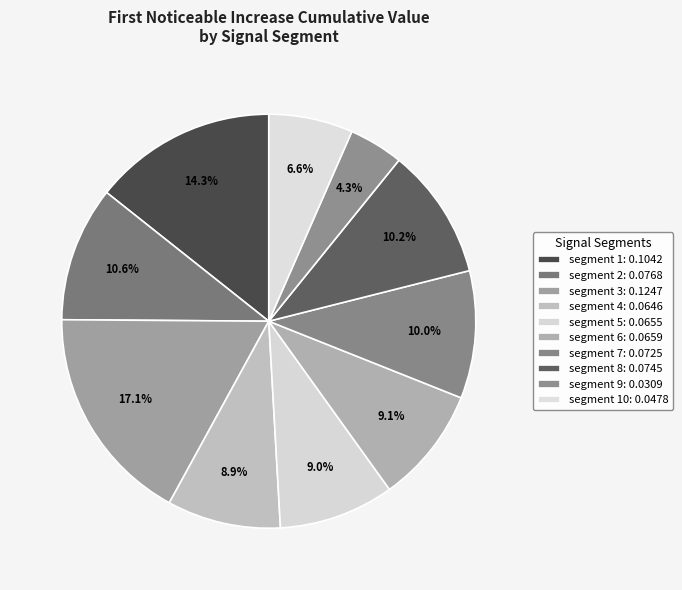

Which slice is the largest?

segment 3